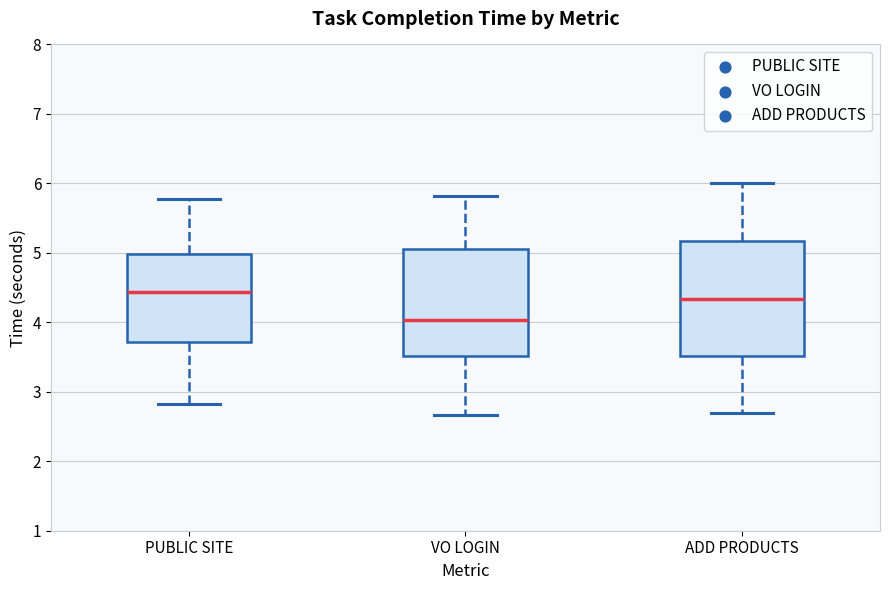

Reading left to right, read every box against the y-axis: the position of its median line, the range the box covers, and the ends of its whiskers. The values are not printed on the chart, so give them approximately, as read against the axis.

PUBLIC SITE: median 4.4, box 3.7 to 5.0, whiskers 2.8 to 5.8
VO LOGIN: median 4.0, box 3.5 to 5.1, whiskers 2.7 to 5.8
ADD PRODUCTS: median 4.3, box 3.5 to 5.2, whiskers 2.7 to 6.0